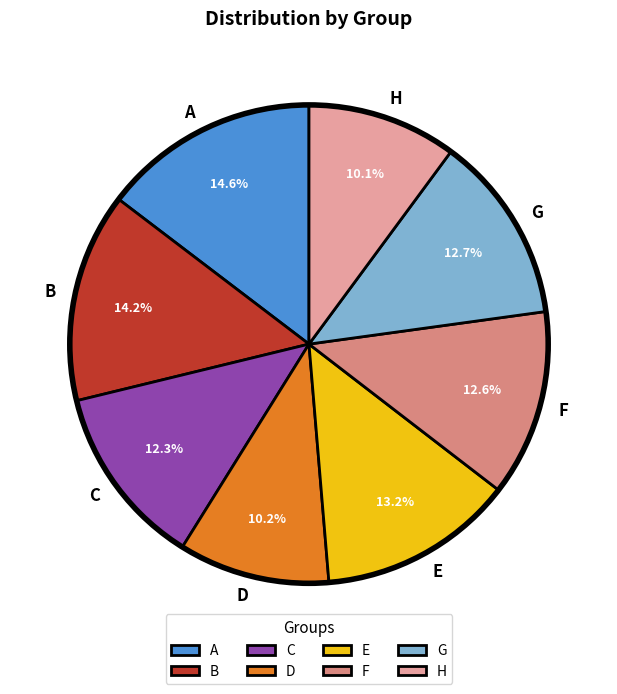

Is there any slice that represents more than half of the pie?

No